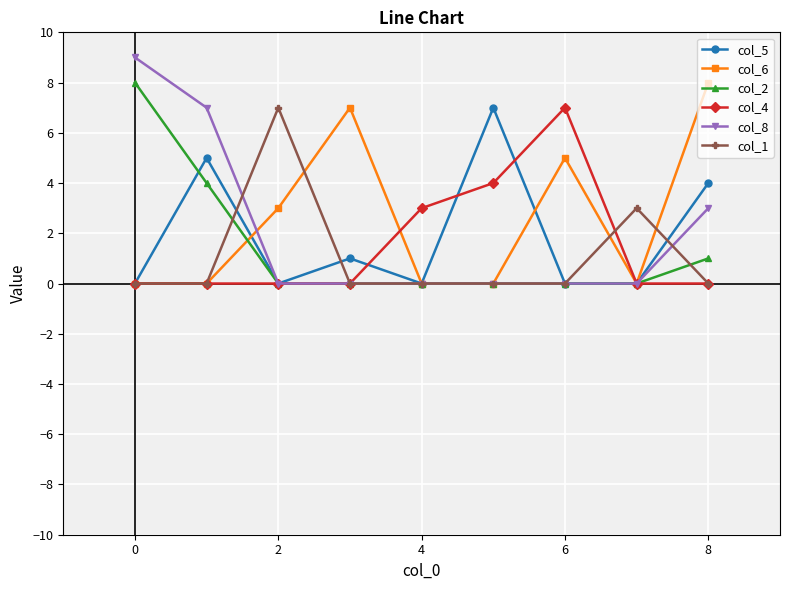

True or false: col_5 has more than 2 interior local peaks.

True